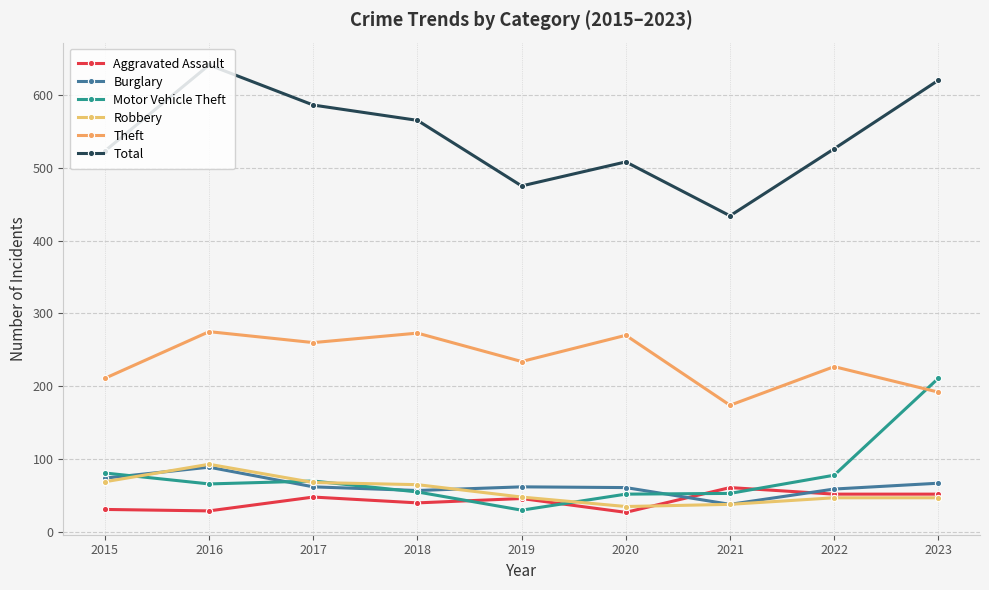

Rank the series by their maximum value, from lowest to highest.

Aggravated Assault, Burglary, Robbery, Motor Vehicle Theft, Theft, Total